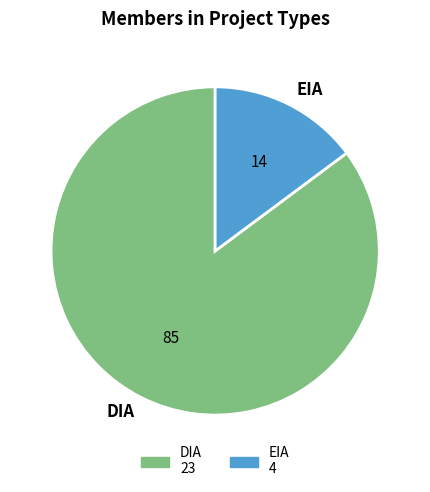

Rank the categories by value from lowest to highest.

EIA, DIA